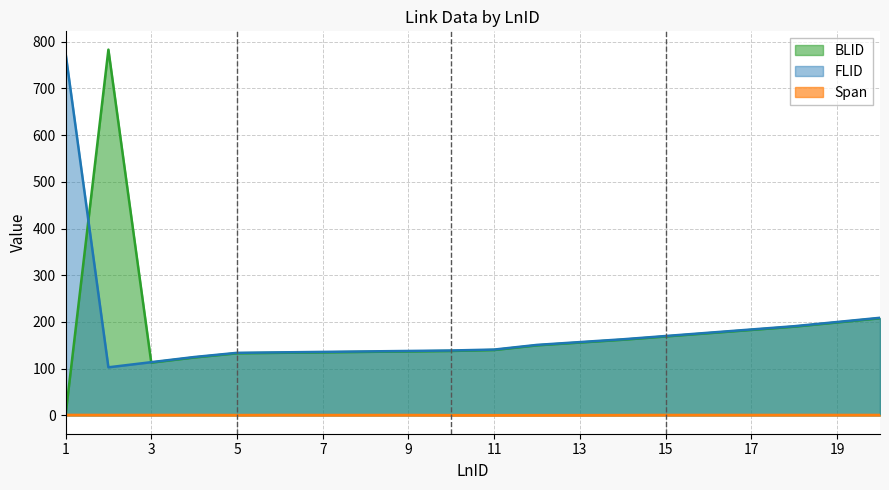

What is the sum of the FLID values at 1 and 5?

910.0